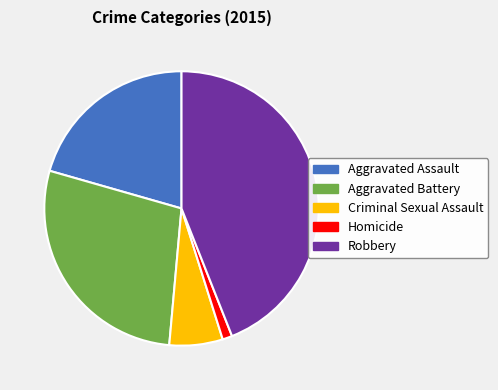

Do Aggravated Battery and Criminal Sexual Assault together represent more than half of the pie?

No